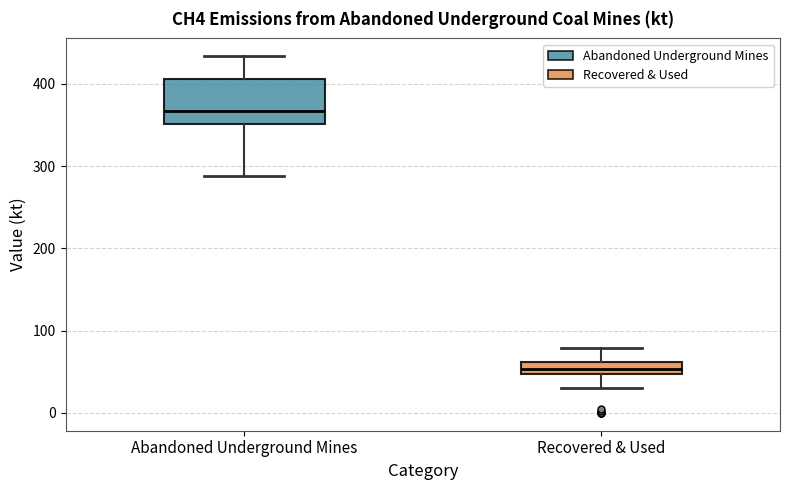

Which box is the tallest, from its lower edge to its upper edge?

Abandoned Underground Mines